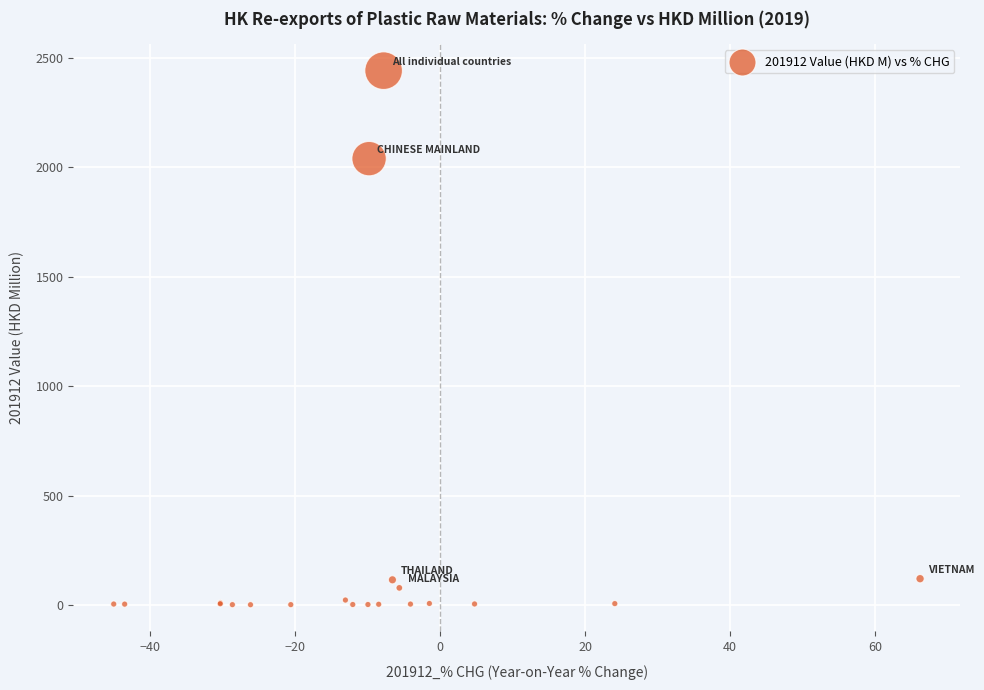

What Y value in the scatter plot is closest to 1221?

2039.7